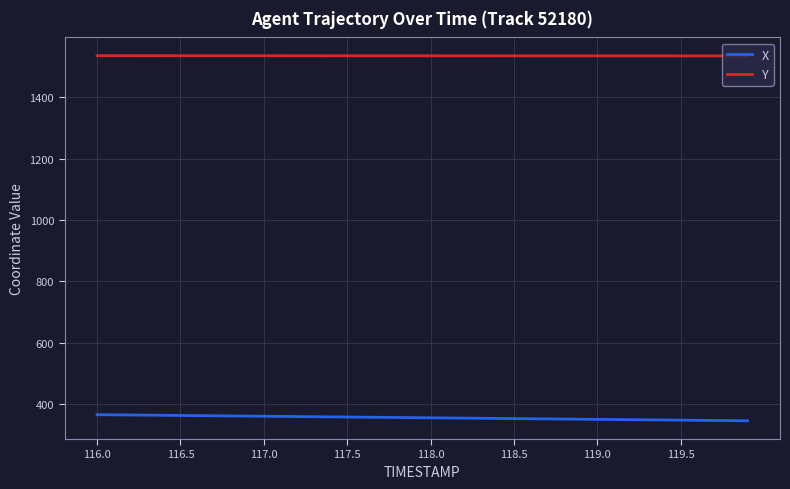

What is the difference between the maximum and minimum values in the X series?

19.8